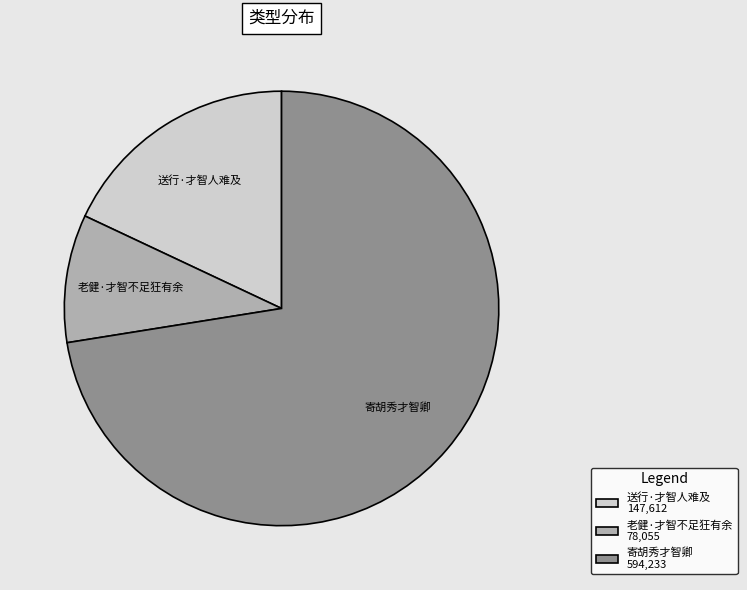

Approximately how many times larger is the value at 寄胡秀才智卿 compared to 送行·才智人难及?

4.0